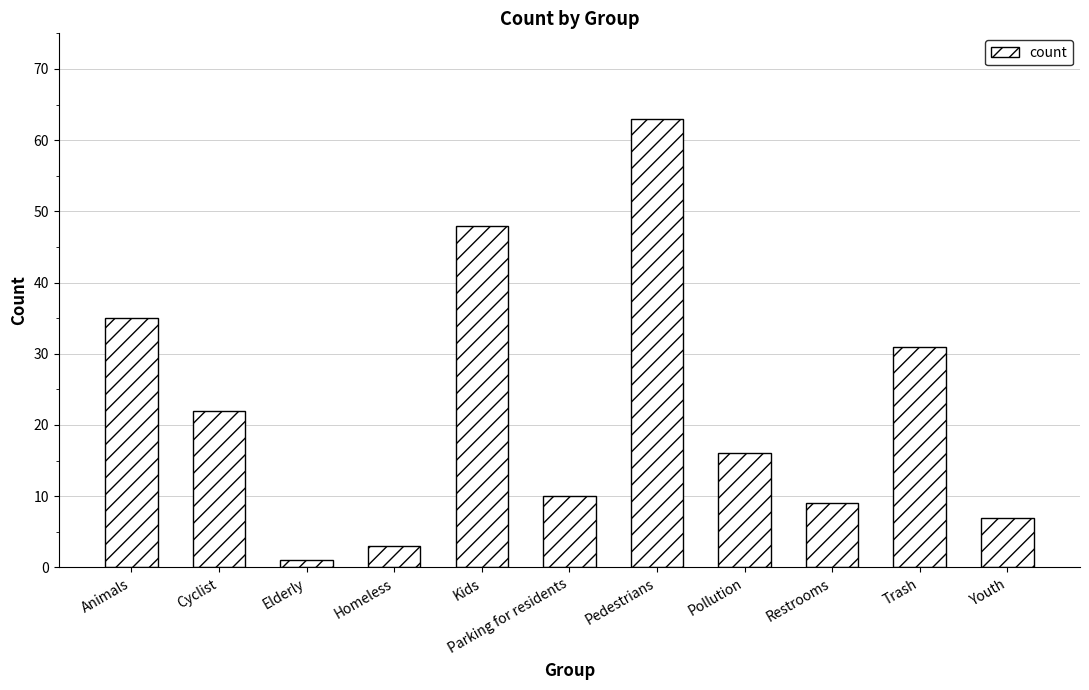

Between Cyclist and Pollution, which is larger?

Cyclist